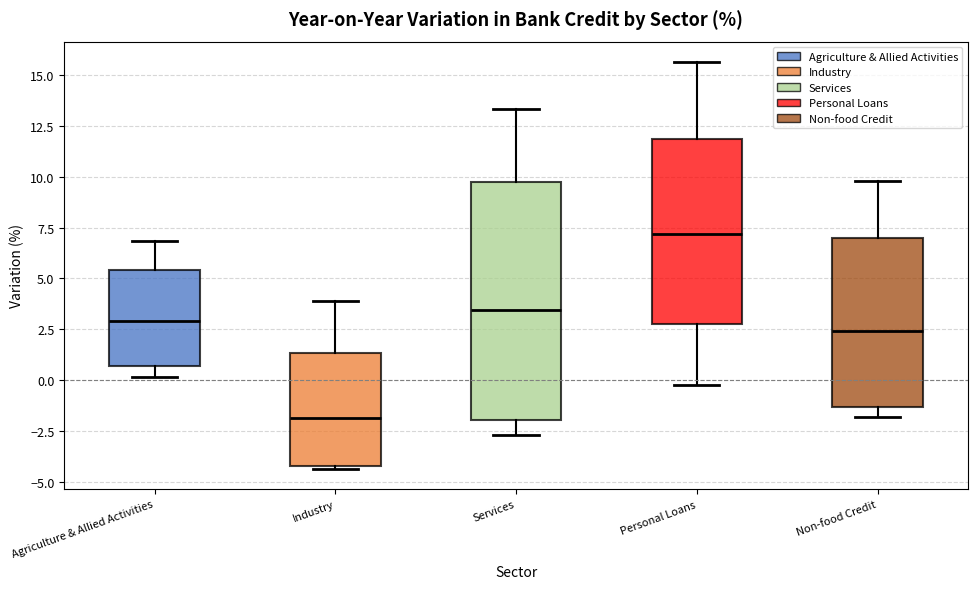

Which box is the tallest, from its lower edge to its upper edge?

Services